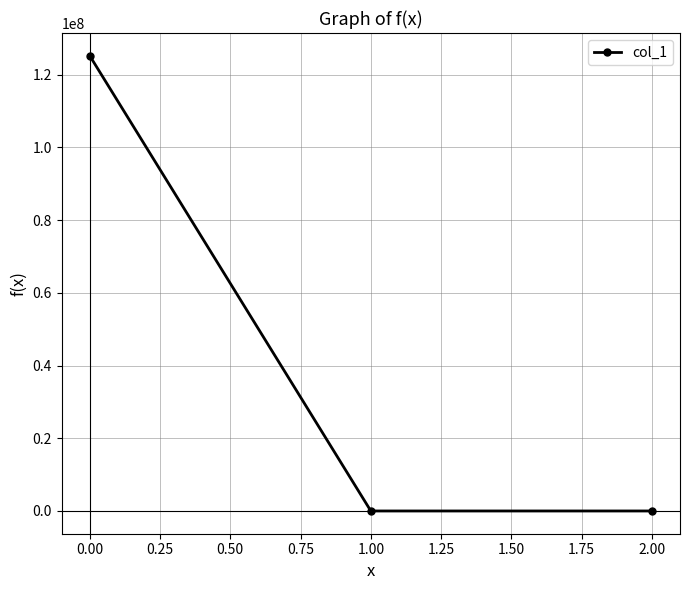

The value at 0.00 is 0.3. True or false?

False